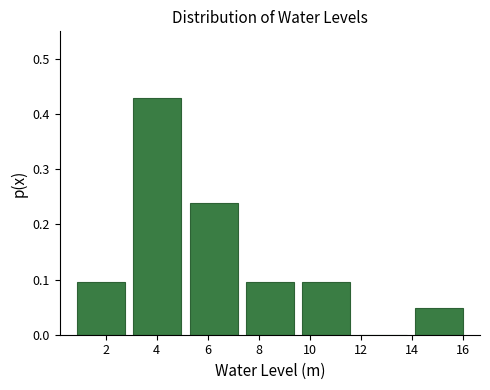

Reading left to right, list every bar in this chart as the range it spans on the x-axis followed by its height. Neither the bar edges nor the heights are printed on the chart, so give them approximately, as read against the axes.

0.8 to 3.0: 0.10
3.0 to 5.2: 0.43
5.2 to 7.4: 0.24
7.4 to 9.6: 0.10
9.6 to 11.8: 0.10
11.8 to 14.0: 0
14.0 to 16.2: 0.05